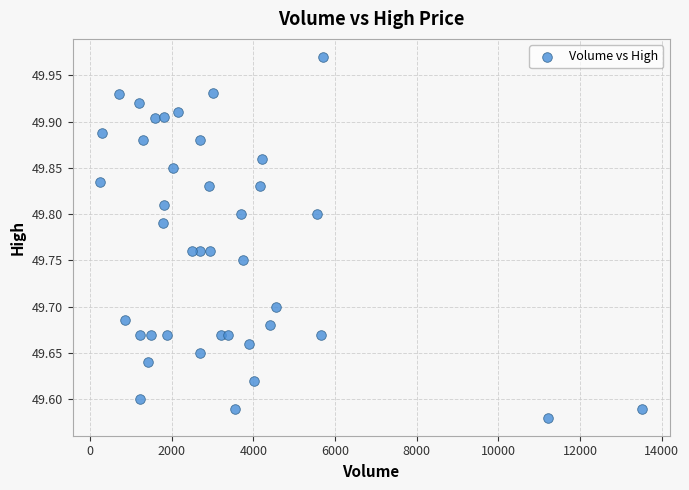

What is the range of X values (max minus min)?

13292.0